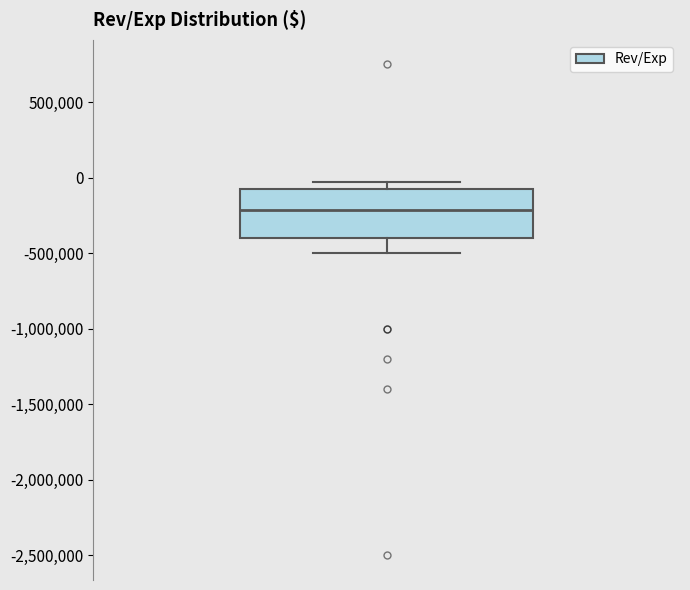

Read this box plot against the y-axis: the position of the median line, the range covered by the box, and the ends of both whiskers. The values are not printed on the chart, so give them approximately, as read against the axis.

median -200000, box -400000 to -50000, whiskers -500000 to 0